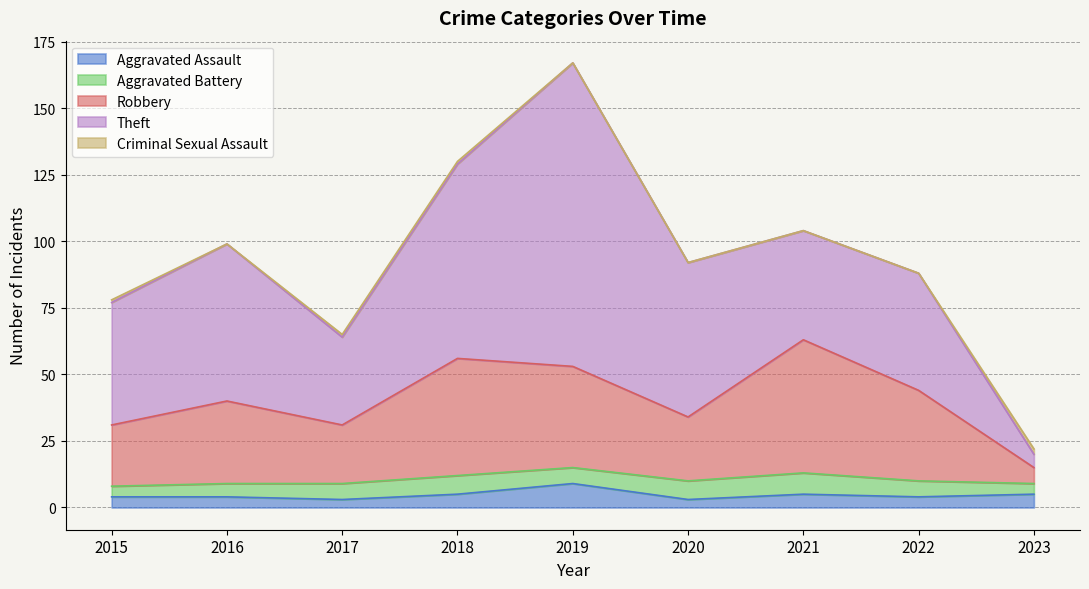

Reading left to right, list all the values displayed in this chart.

Aggravated Assault: 2015=4	2016=4	2017=3	2018=5	2019=9	2020=3	2021=5	2022=4	2023=5
Aggravated Battery: 2015=4	2016=5	2017=6	2018=7	2019=6	2020=7	2021=8	2022=6	2023=4
Robbery: 2015=23	2016=31	2017=22	2018=44	2019=38	2020=24	2021=50	2022=34	2023=6
Theft: 2015=46	2016=59	2017=33	2018=73	2019=114	2020=58	2021=41	2022=44	2023=5
Criminal Sexual Assault: 2015=1	2016=0	2017=1	2018=1	2019=0	2020=0	2021=0	2022=0	2023=2